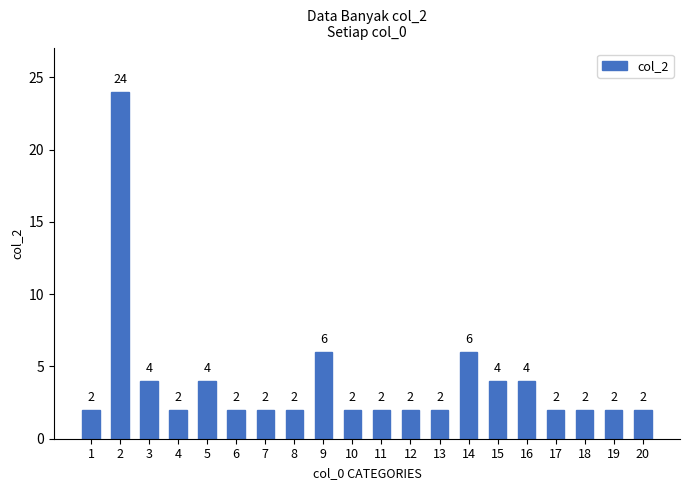

How many series are shown in this chart?

1